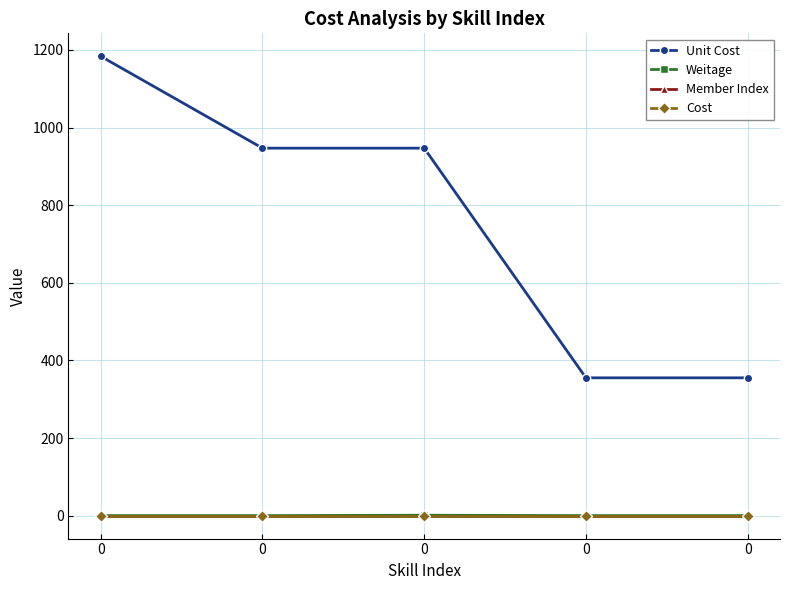

Is it true that Weitage equals 1.0 at 0?

True